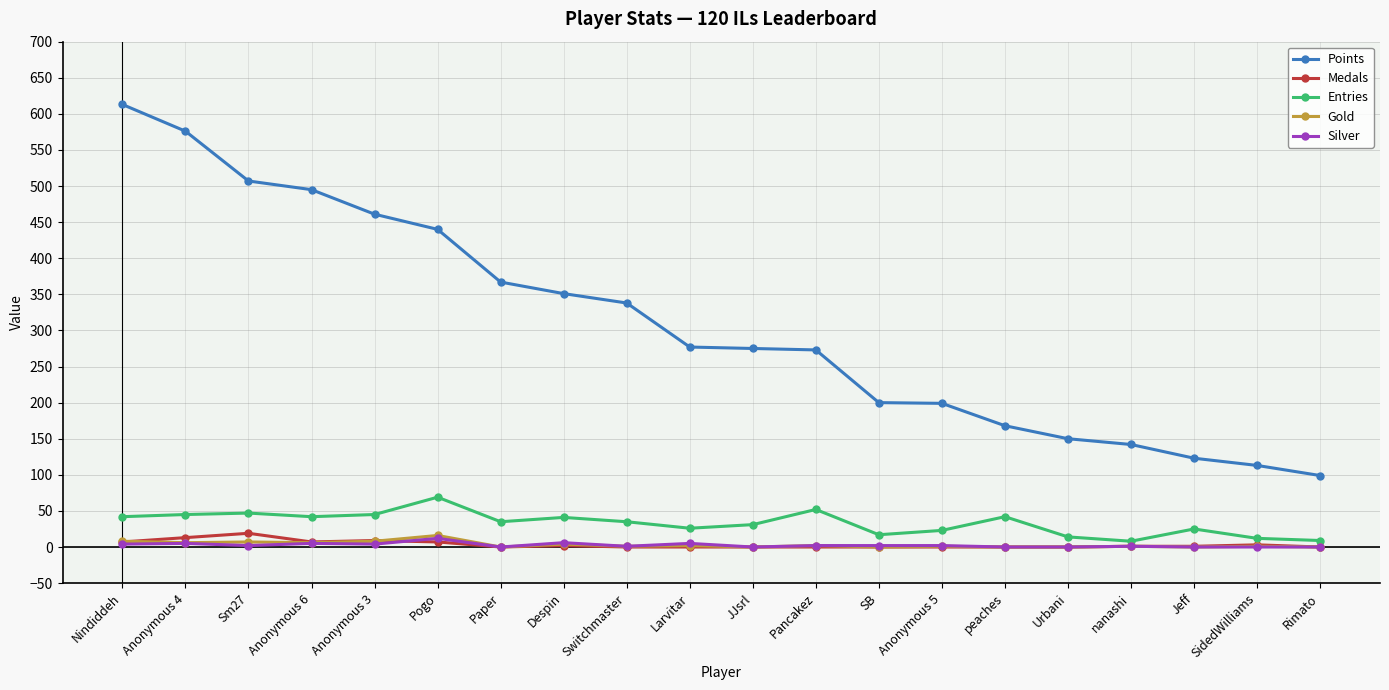

Is it true that Entries equals 69 at Pogo?

True